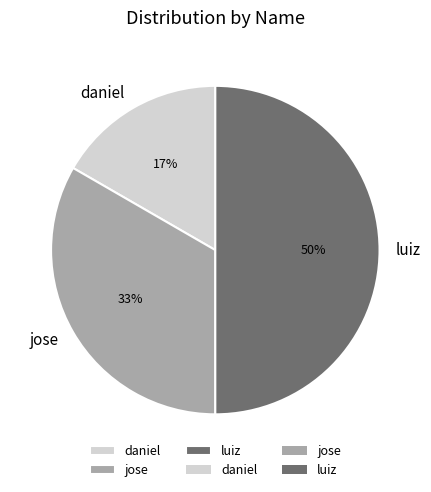

What percentage is the daniel slice, to the nearest percent?

17%